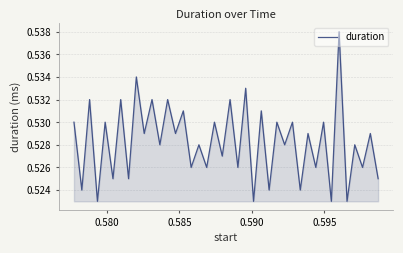

Is this an area chart (filled region under the line)?

Yes